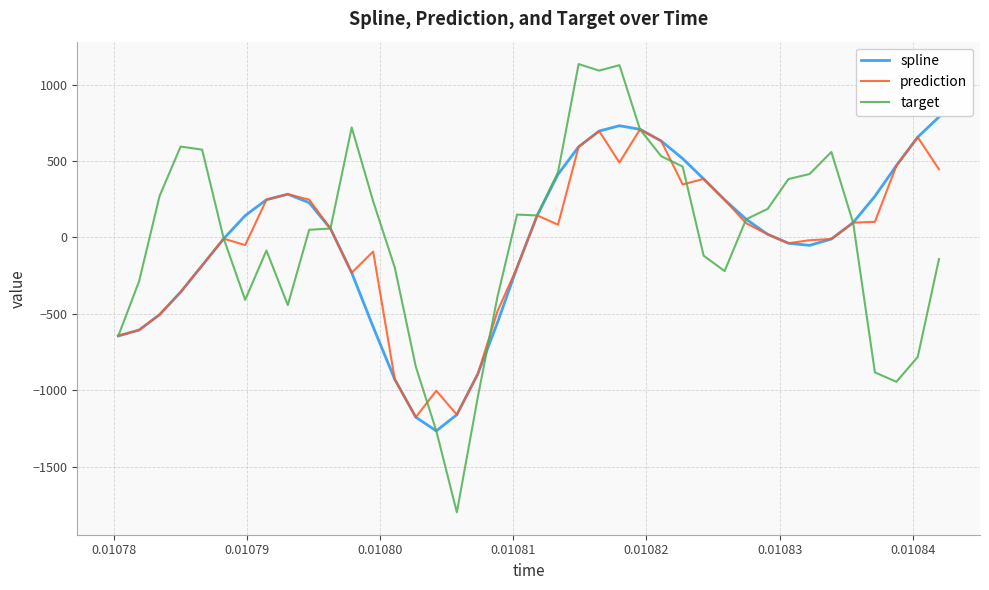

Is this an area chart (filled region under the line)?

No